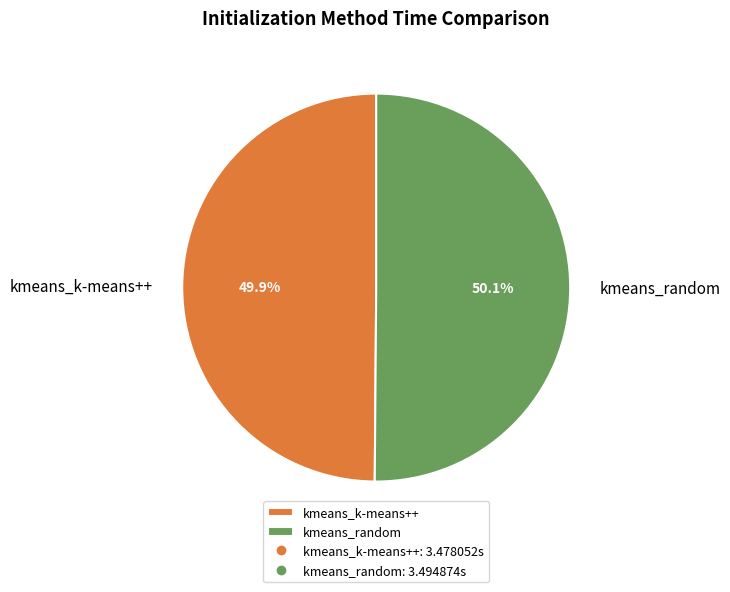

What is the ratio of the value at kmeans_k-means++ to the value at kmeans_random?

1.0